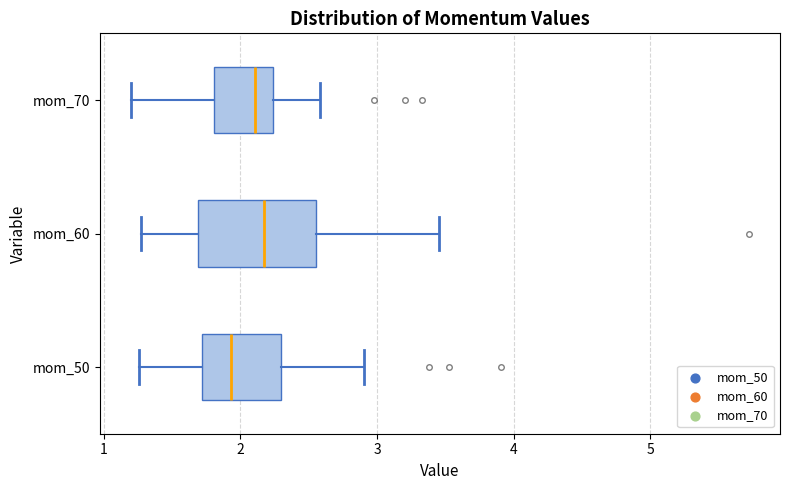

Which box's median line is the furthest to the left?

mom_50